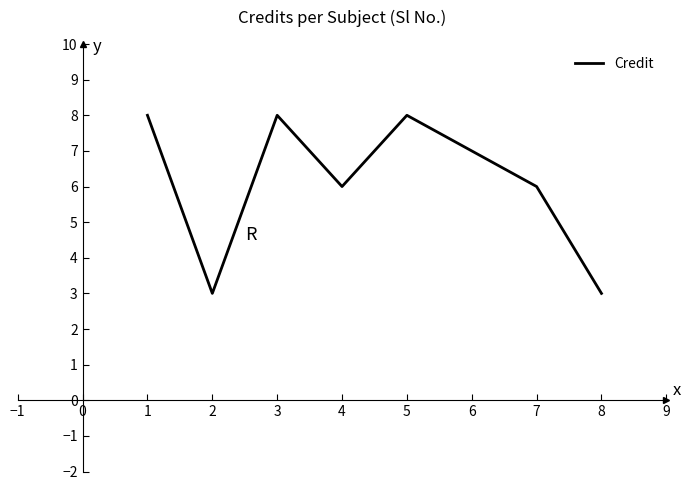

At which category does the data reach its first local peak?

3